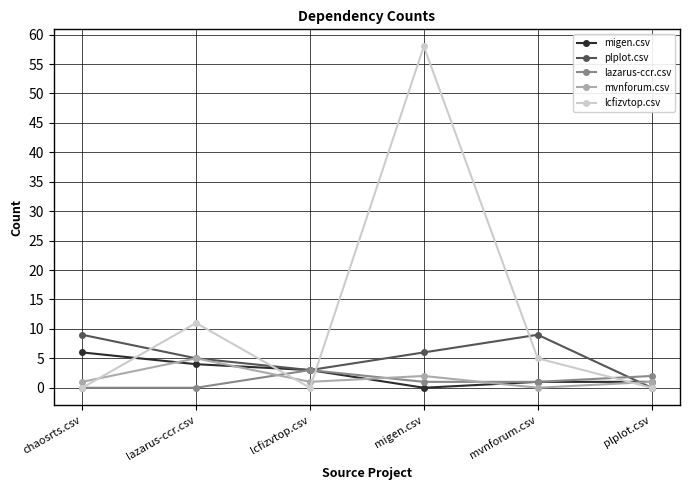

Which series has the largest range (max minus min)?

lcfizvtop.csv